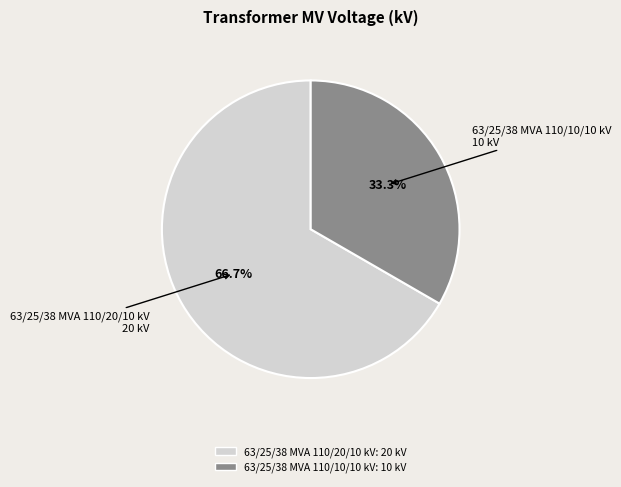

What is the largest slice in the pie chart?

63/25/38 MVA 110/20/10 kV